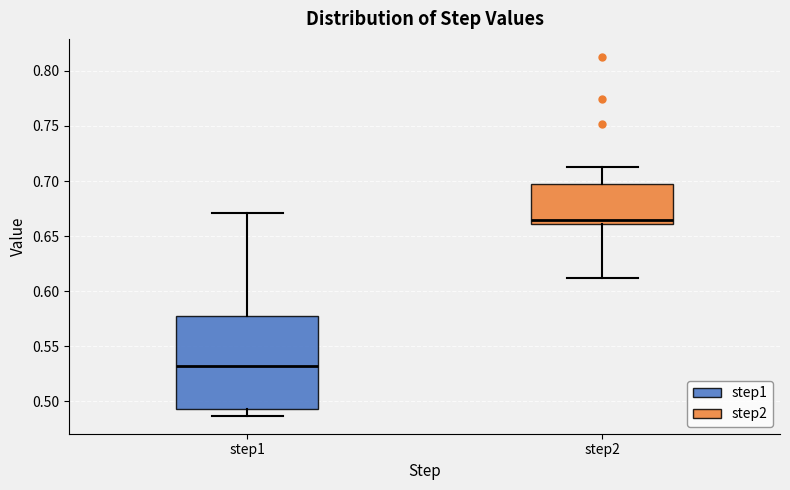

Which box is the tallest, from its lower edge to its upper edge?

step1